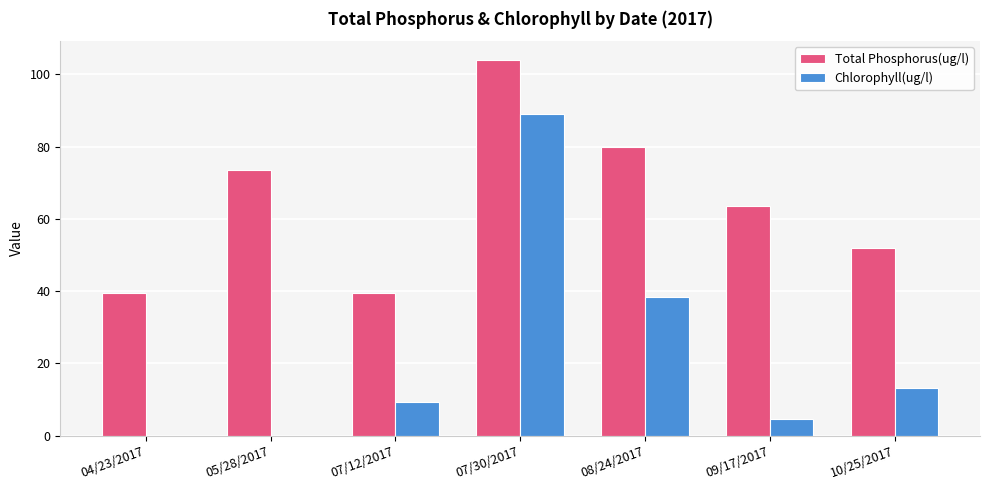

What is the sum of all Chlorophyll(ug/l) values?

154.4